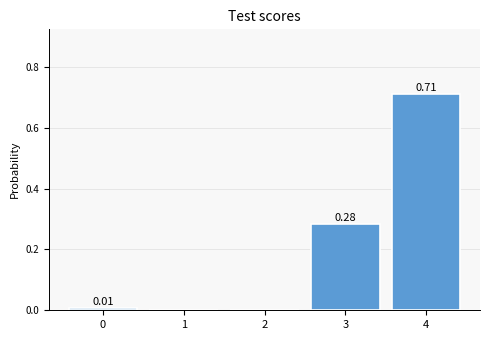

Which range on the x-axis has the tallest bar?

3.5 to 4.5